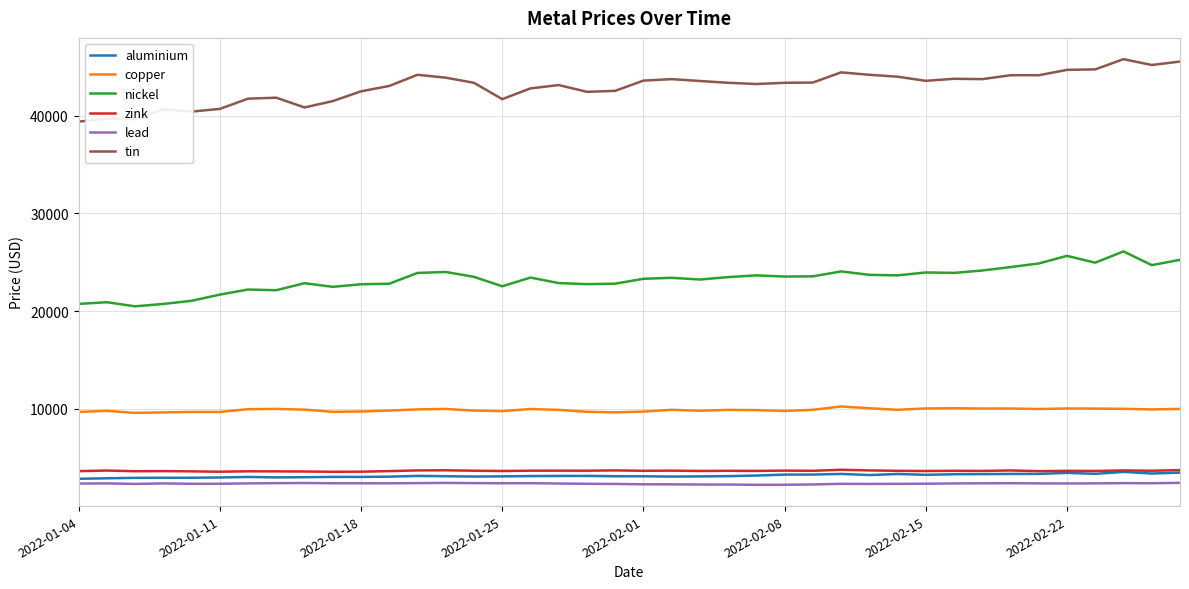

Which series has the largest total across all categories?

tin